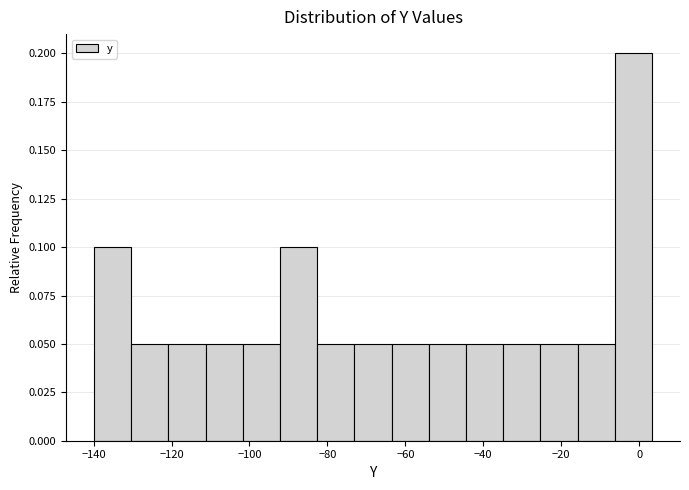

Reading left to right, transcribe this chart: for each bar, give the range it covers on the x-axis and its height. Neither the bar edges nor the heights are printed on the chart, so give them approximately, as read against the axes.

-140 to -130: 0.10
-130 to -120: 0.05
-120 to -112: 0.05
-112 to -102: 0.05
-102 to -92: 0.05
-92 to -82: 0.10
-82 to -74: 0.05
-74 to -64: 0.05
-64 to -54: 0.05
-54 to -44: 0.05
-44 to -34: 0.05
-34 to -26: 0.05
-26 to -16: 0.05
-16 to -6: 0.05
-6 to 4: 0.20